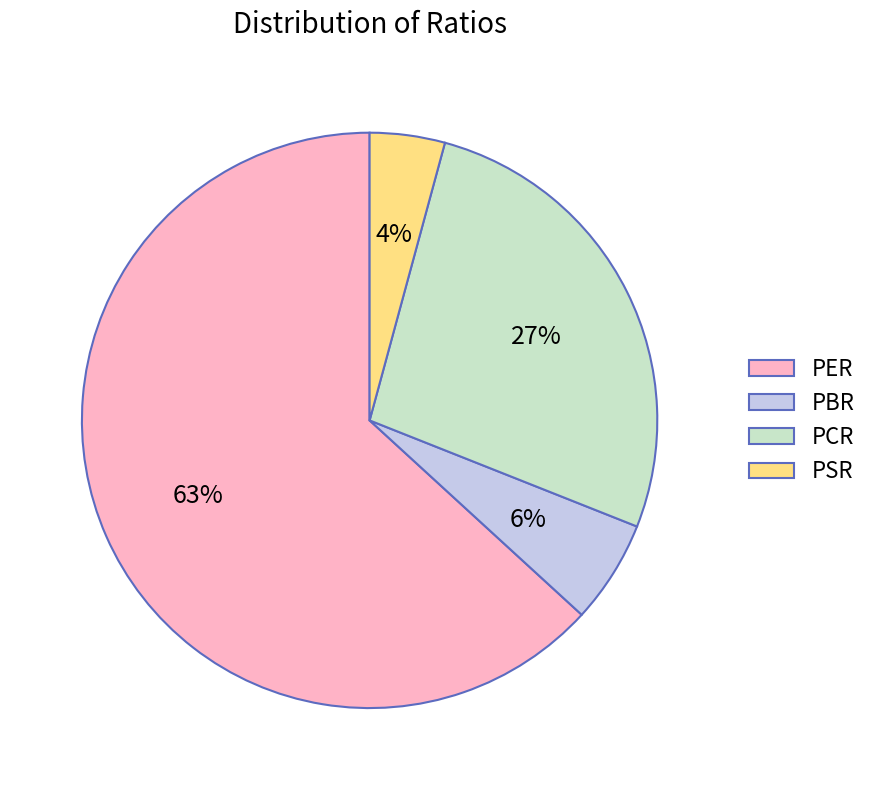

To the nearest percent, what percentage of the pie is PER?

63%